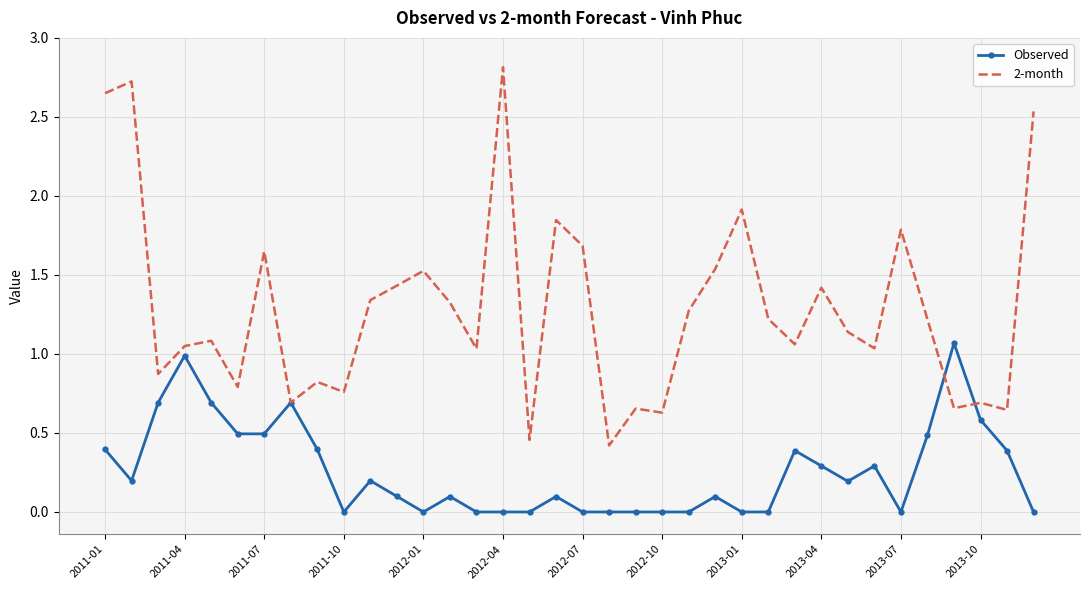

Rank the series by their average value, from highest to lowest.

2-month, Observed